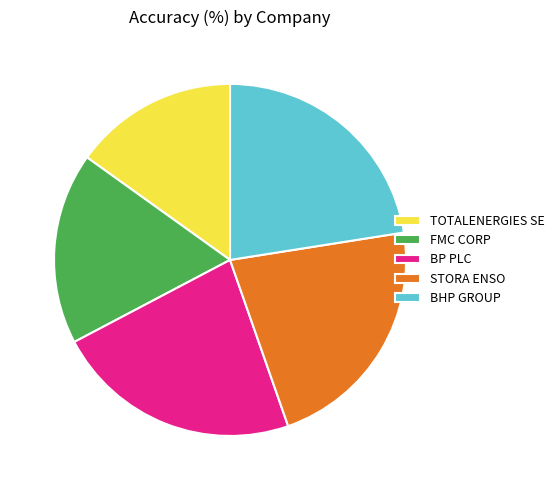

What is the smallest slice in the pie chart?

TOTALENERGIES SE